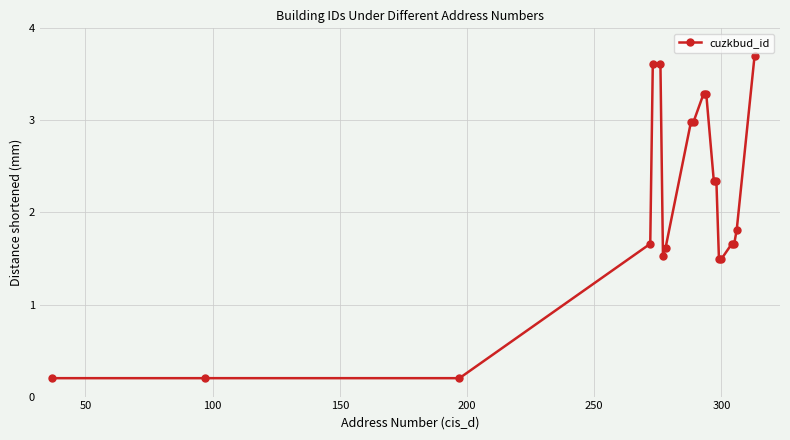

True or false: there are more than 1 points higher than both neighbors.

True